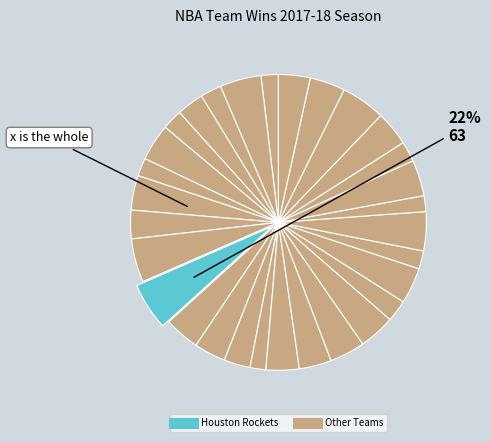

What percentage is NOT represented by Los Angeles Lakers?

97.1%